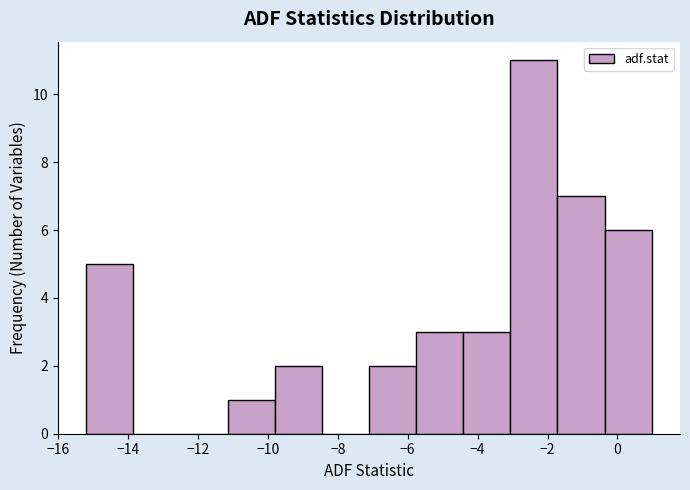

Reading left to right, list every bar in this chart as the range it spans on the x-axis followed by its height. Neither the bar edges nor the heights are printed on the chart, so give them approximately, as read against the axes.

-15.2 to -13.8: 5
-13.8 to -12.6: 0
-12.6 to -11.2: 0
-11.2 to -9.8: 1
-9.8 to -8.4: 2
-8.4 to -7.2: 0
-7.2 to -5.8: 2
-5.8 to -4.4: 3
-4.4 to -3.0: 3
-3.0 to -1.8: 11
-1.8 to -0.4: 7
-0.4 to 1.0: 6